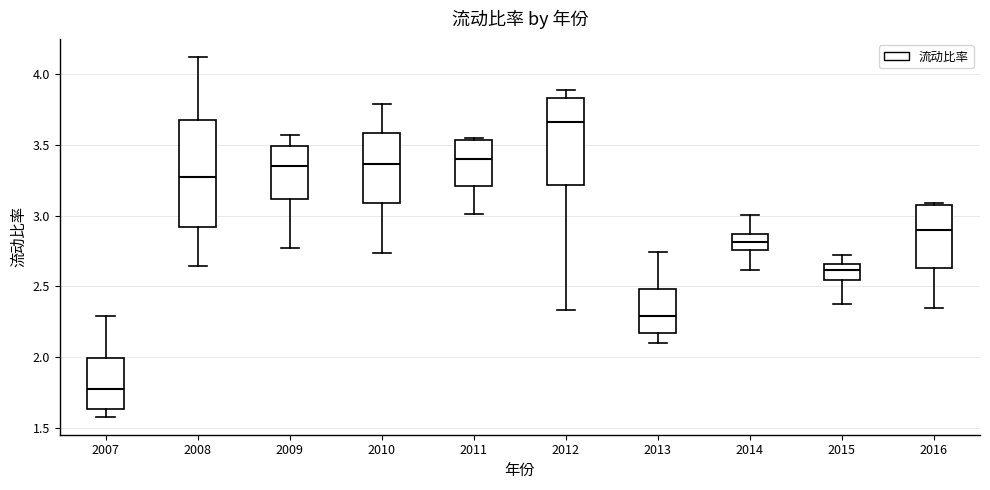

Where does the median line of the box at x = 2016 sit on the y-axis? The values are not printed on the chart, so give them approximately, as read against the axis.

2.90